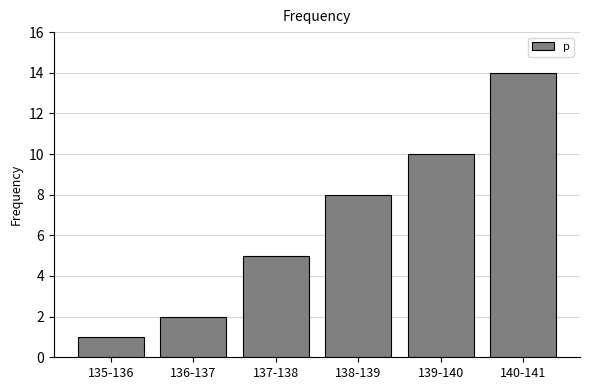

Reading left to right, extract all data points from this chart.

135-136=1	136-137=2	137-138=5	138-139=8	139-140=10	140-141=14